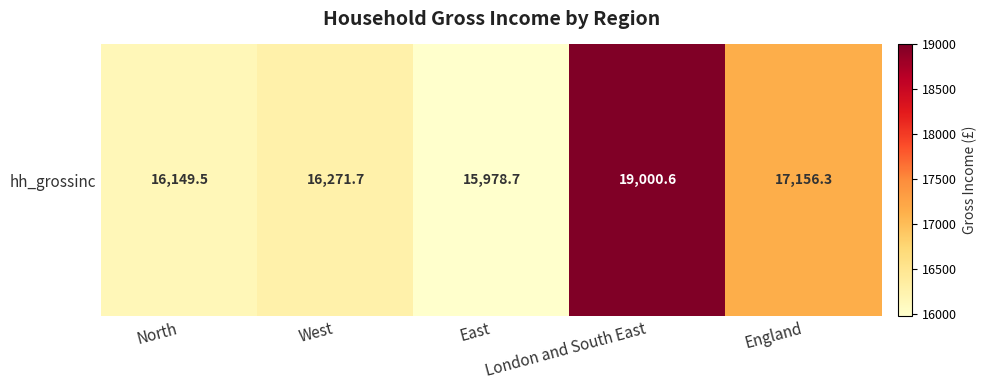

Is it true that the value at West is 10782.3?

False